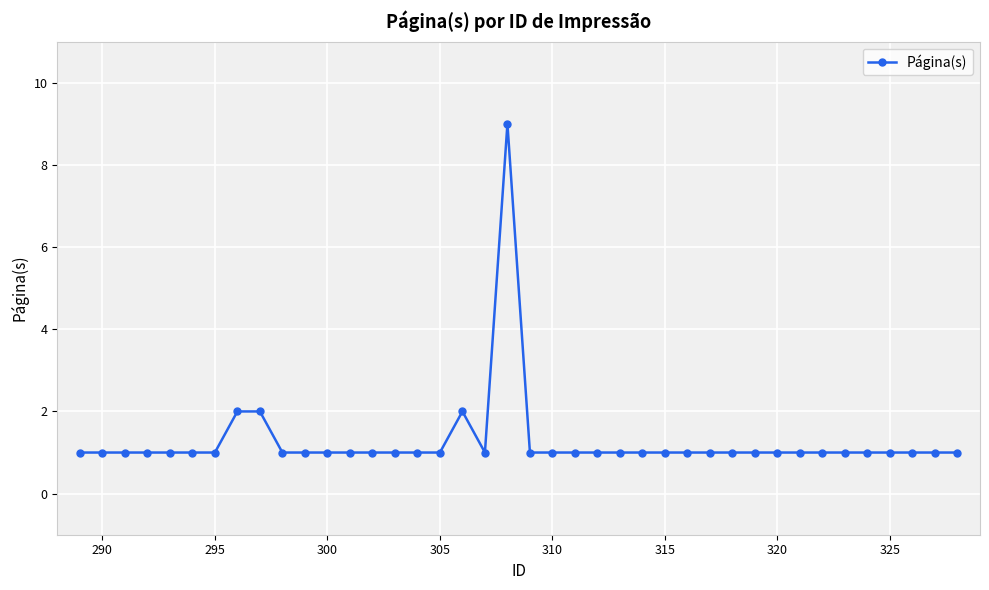

What is the difference between the maximum and minimum values?

8